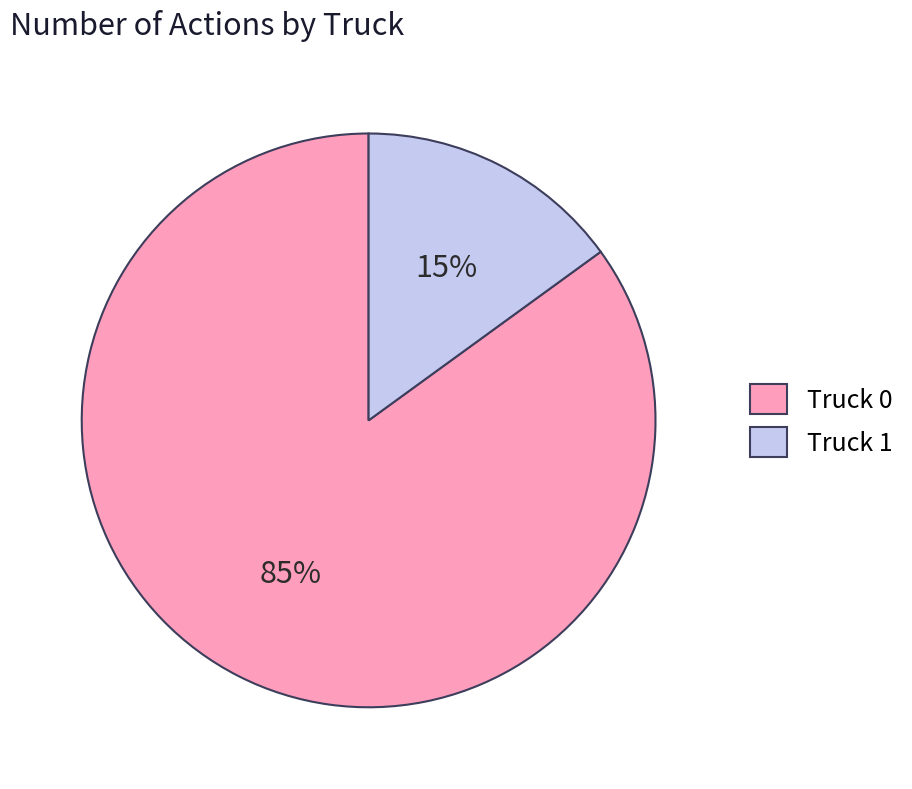

Which category accounts for the majority?

Truck 0